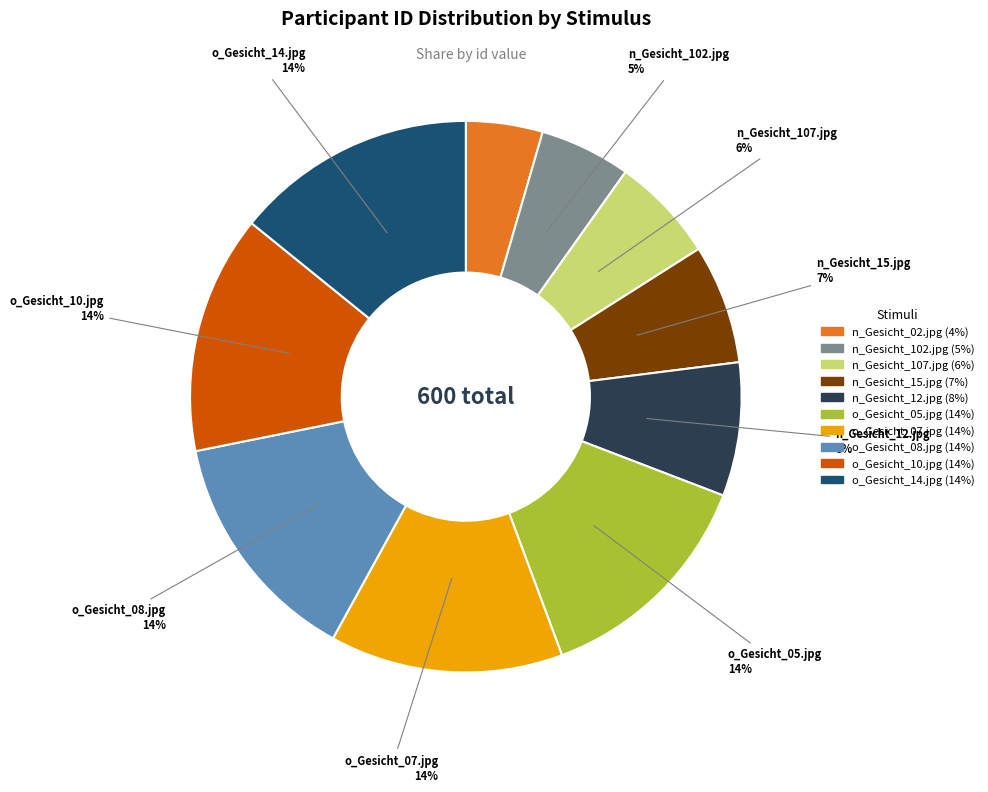

Is there any slice that represents more than half of the pie?

No